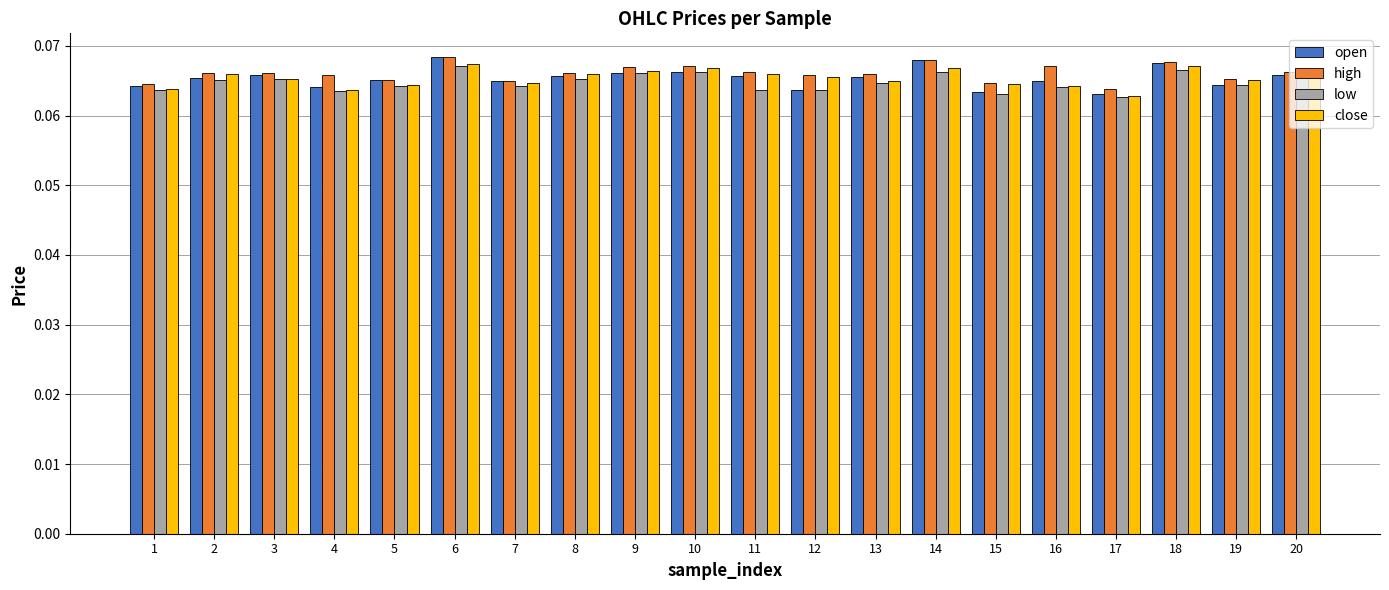

What is the total value across all series at 15?

0.3